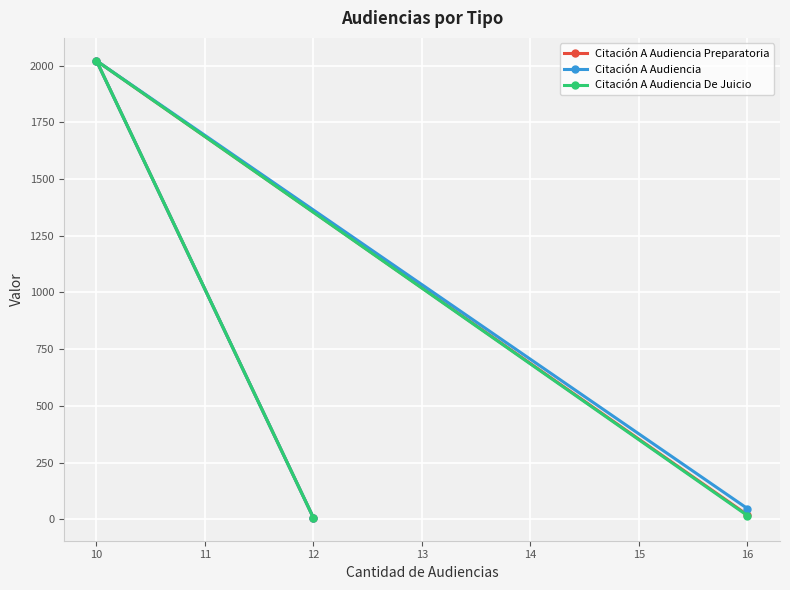

How many categories are shown in the chart?

3